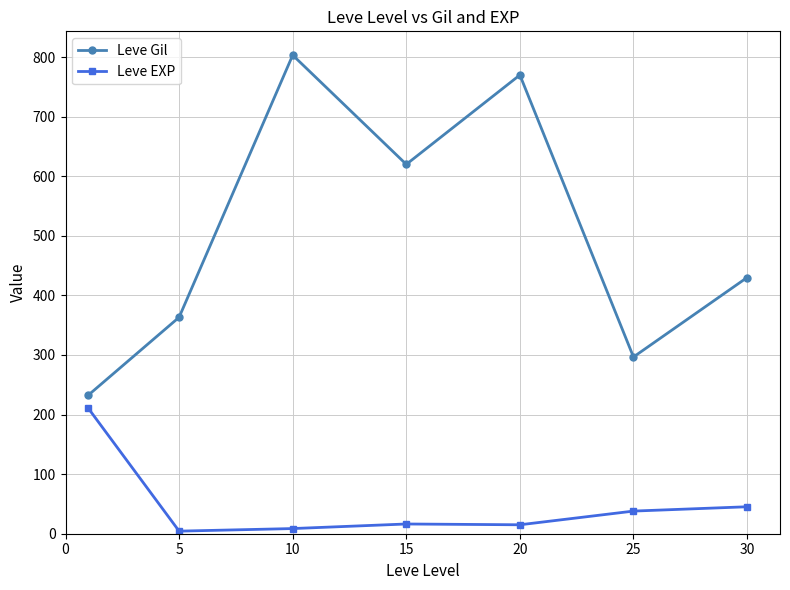

Which series has the largest range (max minus min)?

Leve Gil